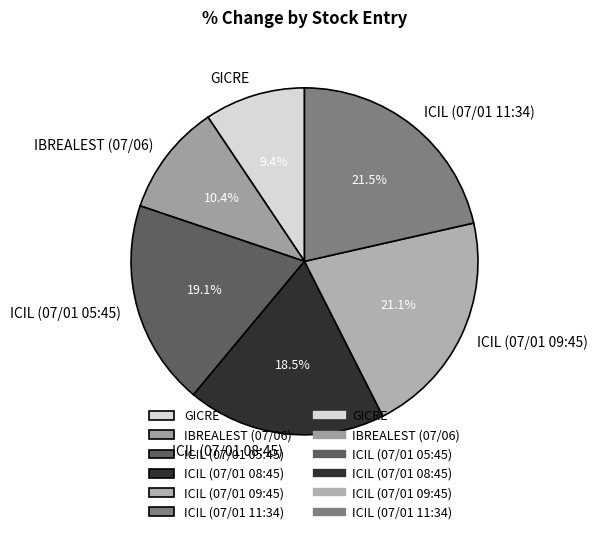

What portion of the pie excludes GICRE?

90.6%